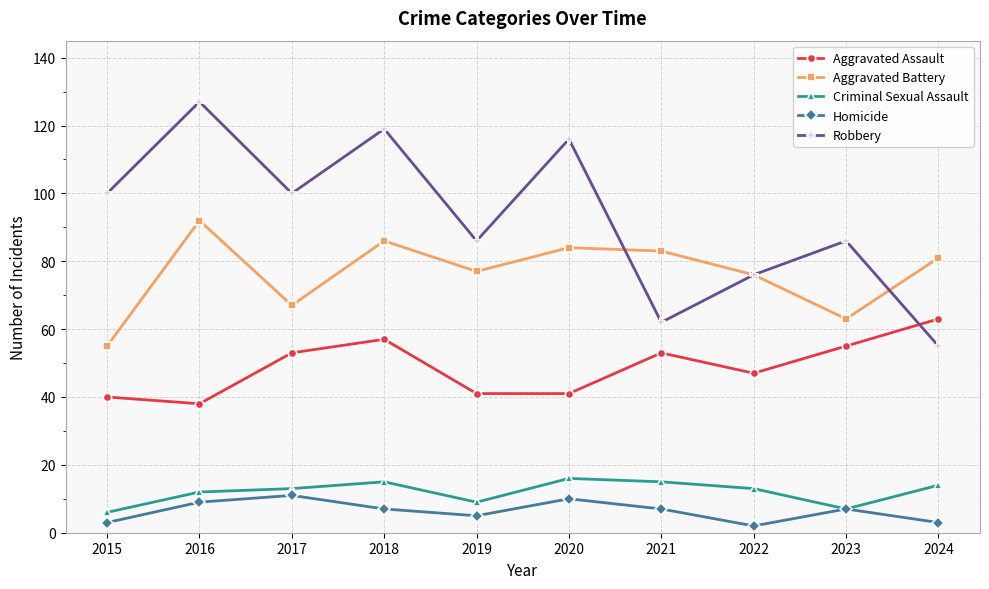

How many interior local peaks does the Homicide series have?

3